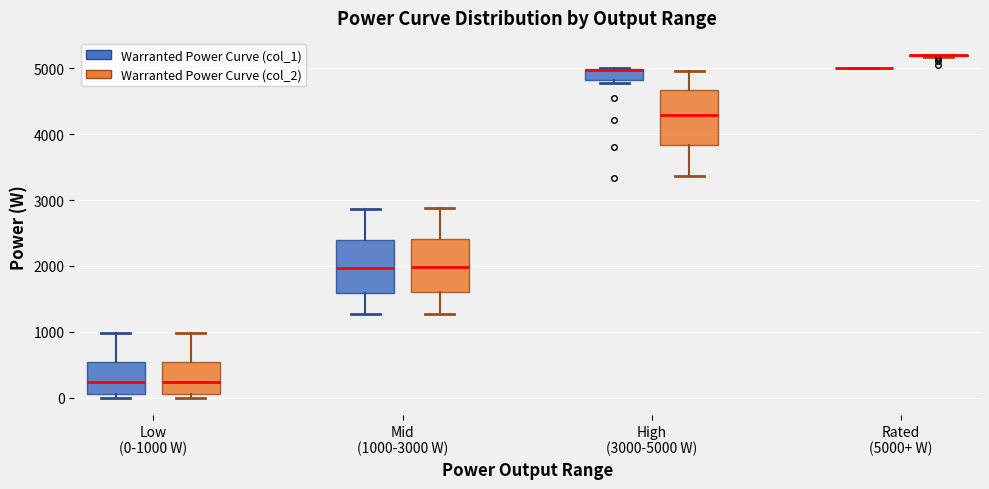

Where does the median line of the box for High (3000-5000 W) (Warranted Power Curve (col_2)) sit on the y-axis? The values are not printed on the chart, so give them approximately, as read against the axis.

4300